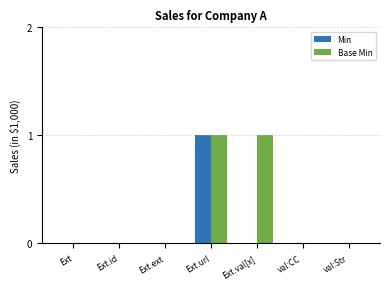

Is it true that Base Min equals 1 at val:CC?

False